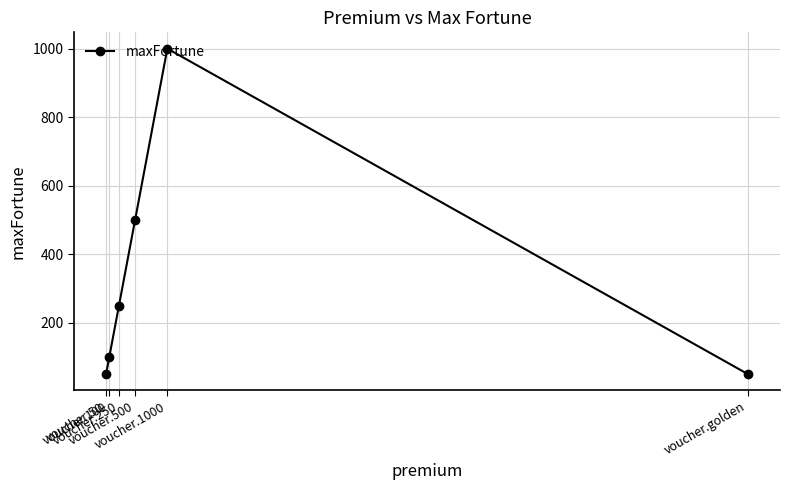

The chart shows a value of 500 at voucher.500. True or false?

True